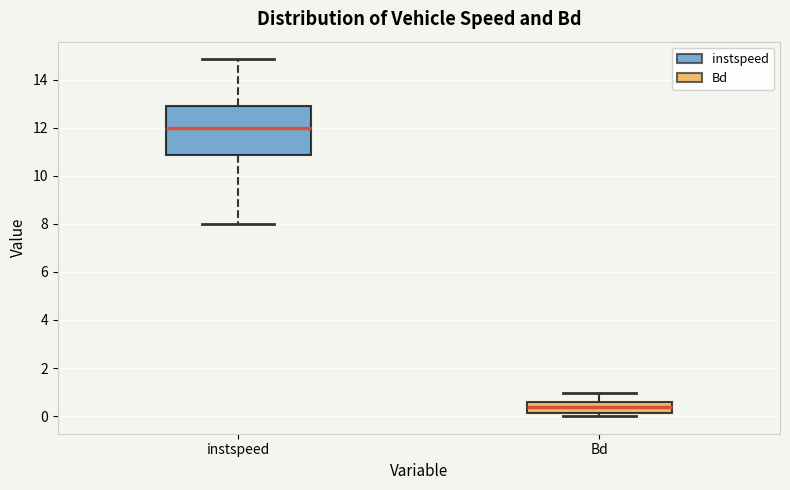

Reading left to right, transcribe this box plot: for each box, give where its median line is, the range the box spans, and where its two whiskers end, as read against the y-axis. The values are not printed on the chart, so give them approximately, as read against the axis.

instspeed: median 12.0, box 10.8 to 13.0, whiskers 8.0 to 14.8
Bd: median 0.4, box 0.2 to 0.6, whiskers 0.0 to 1.0